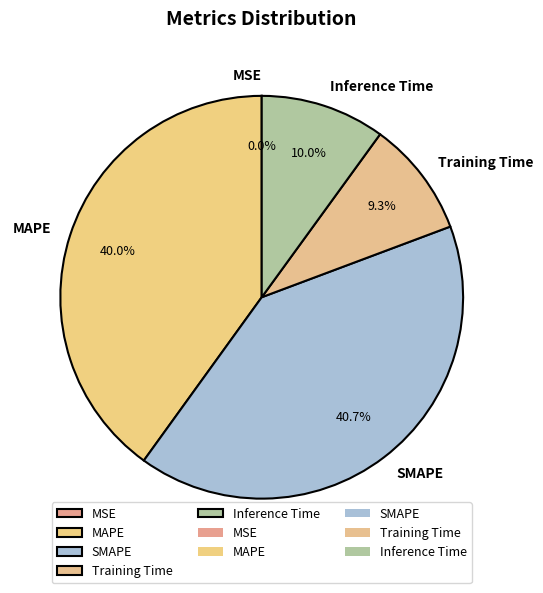

To the nearest percent, what portion does Training Time represent?

9%